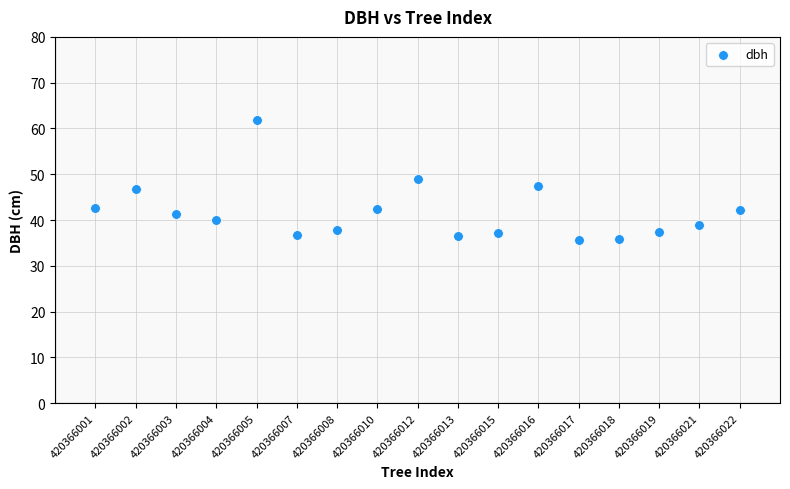

What is the range of Y values (max minus min)?

26.1